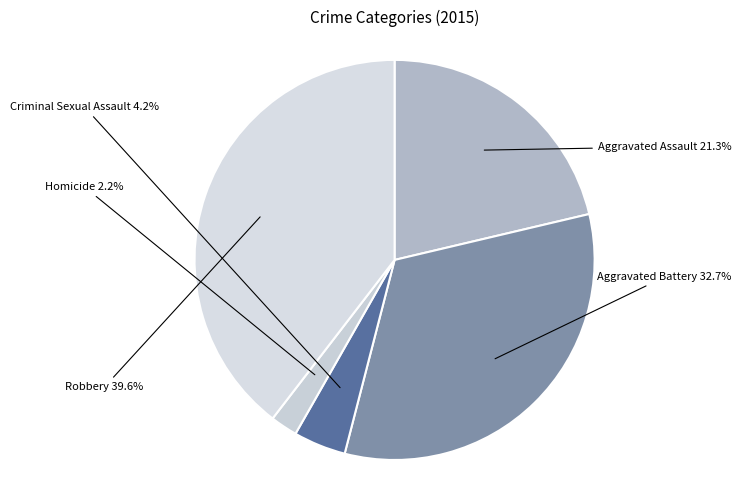

How many slices are in this pie chart?

5